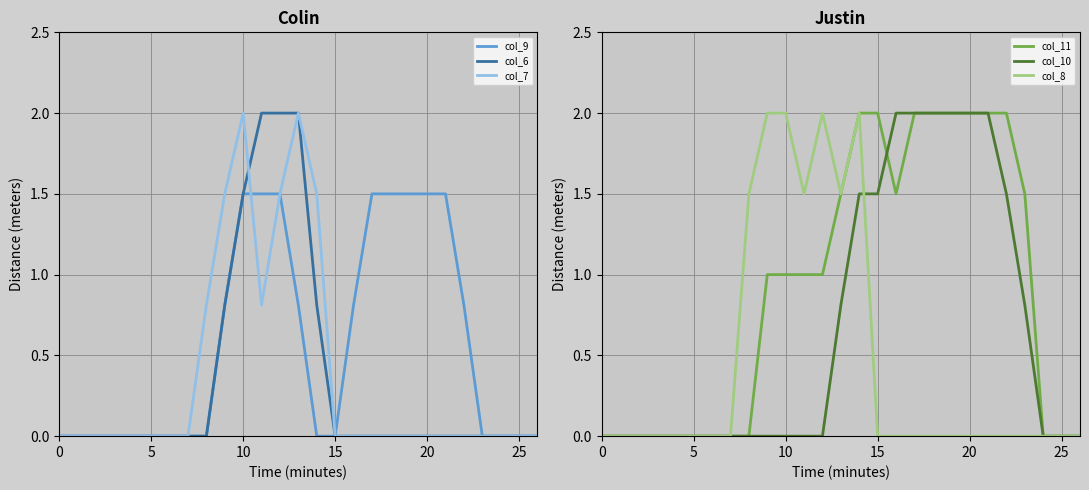

Which series changed the most between 25 and 26?

col_9